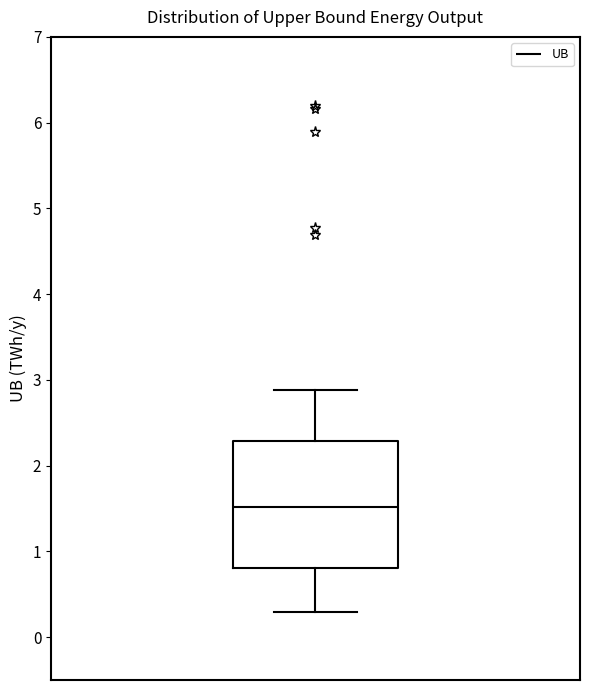

Transcribe this box plot: give where the median line is, the range the box spans, and where the two whiskers end, as read against the y-axis. The values are not printed on the chart, so give them approximately, as read against the axis.

median 1.5, box 0.8 to 2.3, whiskers 0.3 to 2.9